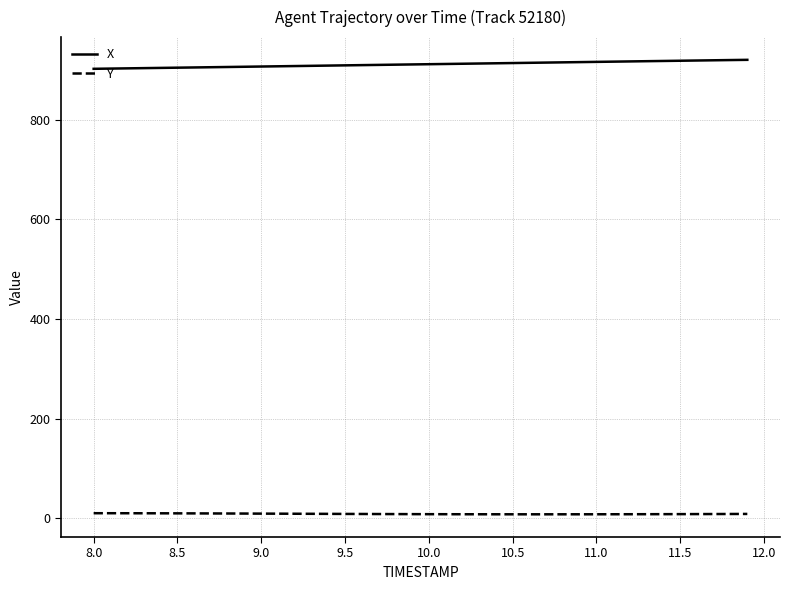

Which series has the largest total across all categories?

X